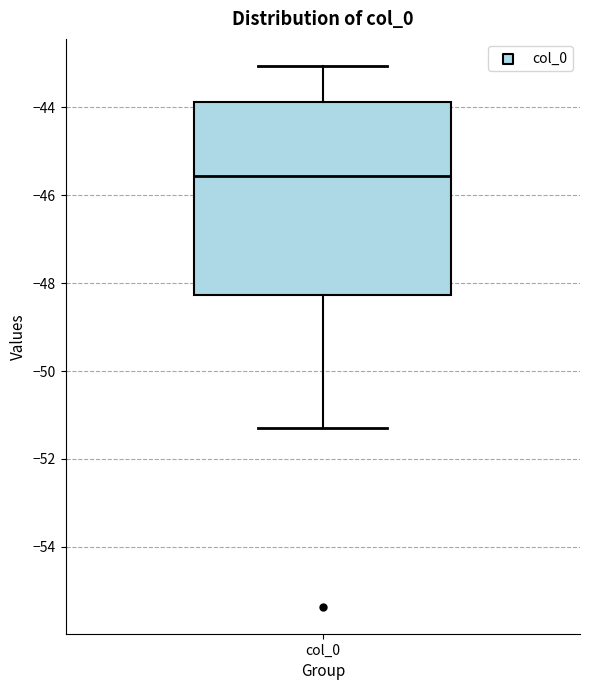

Read this box plot against the y-axis: the position of the median line, the range covered by the box, and the ends of both whiskers. The values are not printed on the chart, so give them approximately, as read against the axis.

median -45.6, box -48.2 to -43.8, whiskers -51.2 to -43.0